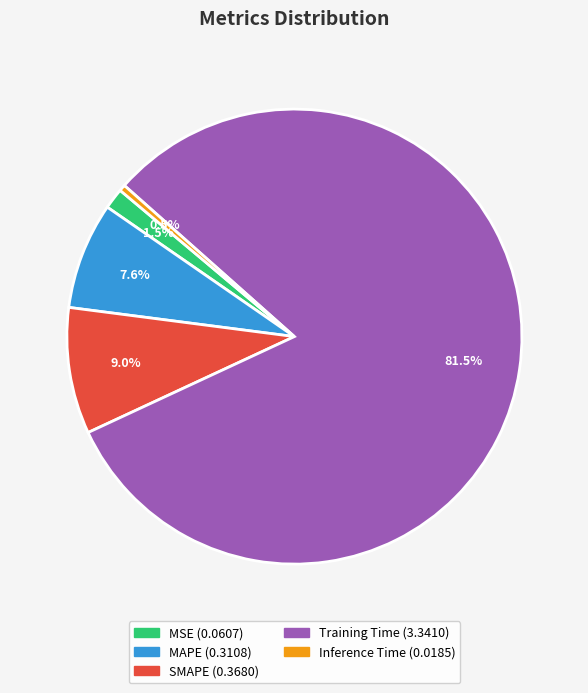

To the nearest percent, what percentage of the pie is SMAPE?

9%